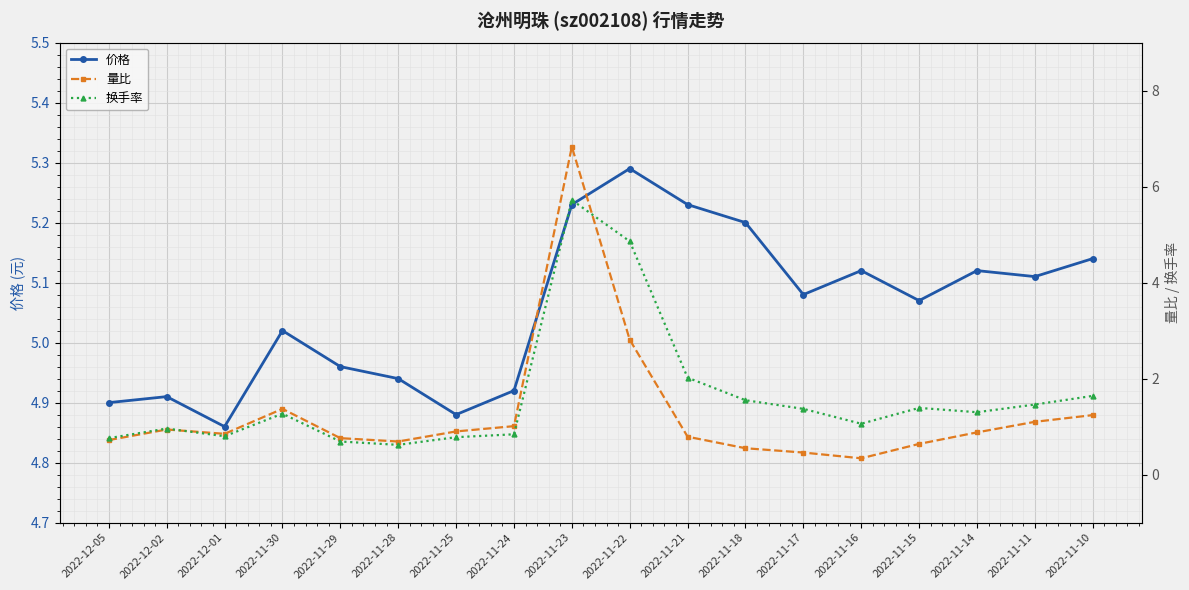

Where is the first local minimum for 换手率?

2022-12-01